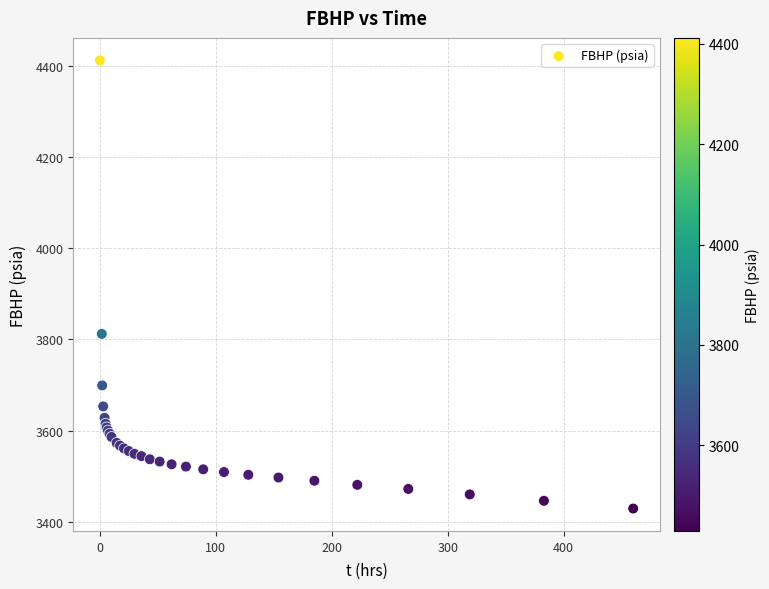

What Y value in the scatter plot is closest to 3920?

3812